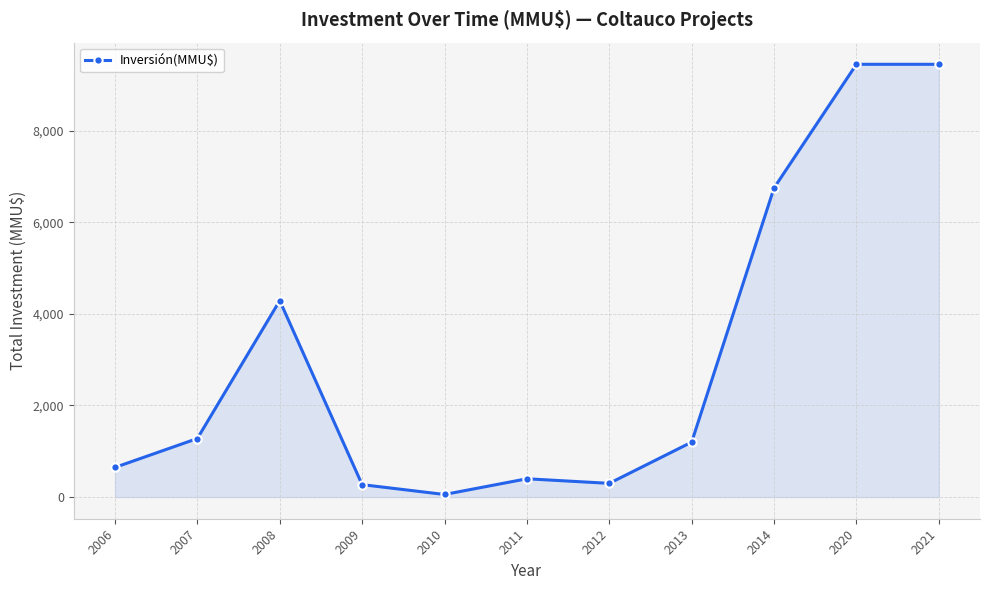

The chart shows a value of 2236 at 2007. True or false?

False